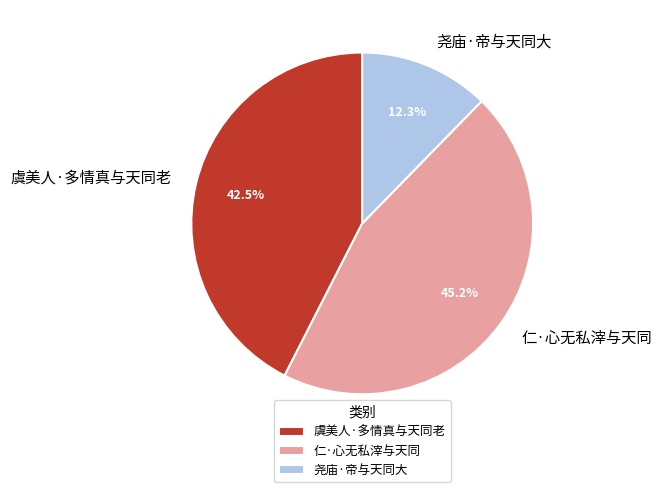

What is the smallest slice in the pie chart?

尧庙·帝与天同大